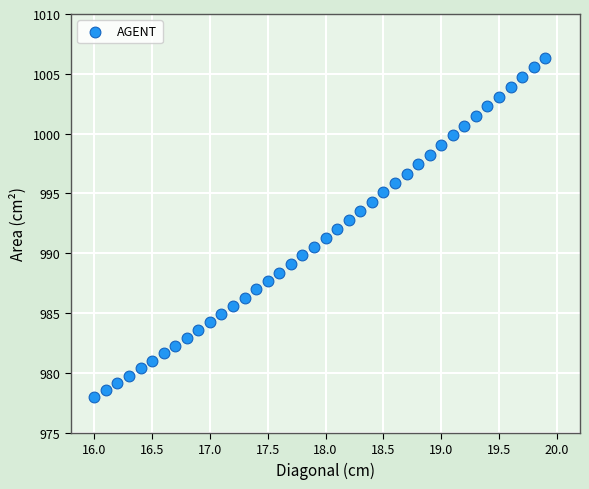

What is the range of X values (max minus min)?

3.9